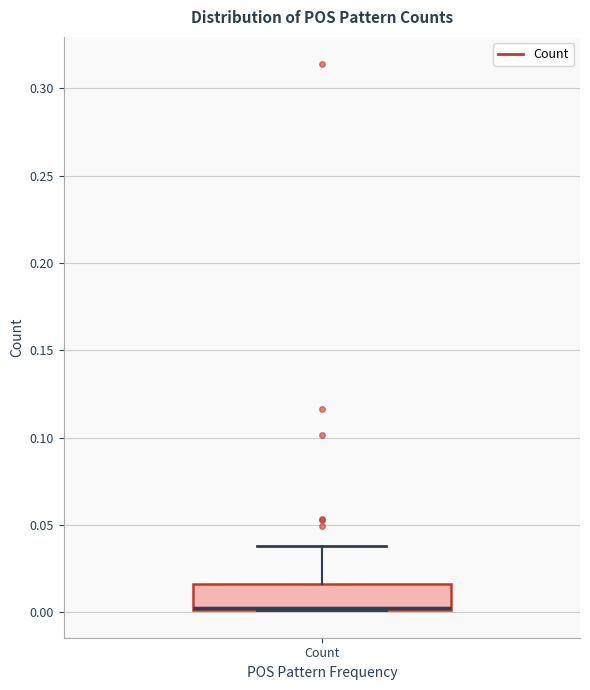

Where is the upper edge of the box for Count on the y-axis? The values are not printed on the chart, so give them approximately, as read against the axis.

0.015